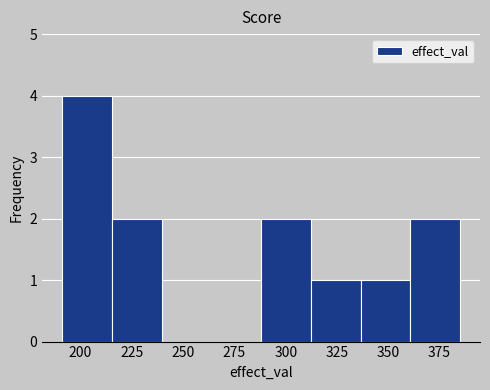

How tall is the bar that spans 190 to 215 on the x-axis? Neither the bar edges nor the heights are printed on the chart, so give them approximately, as read against the axes.

4